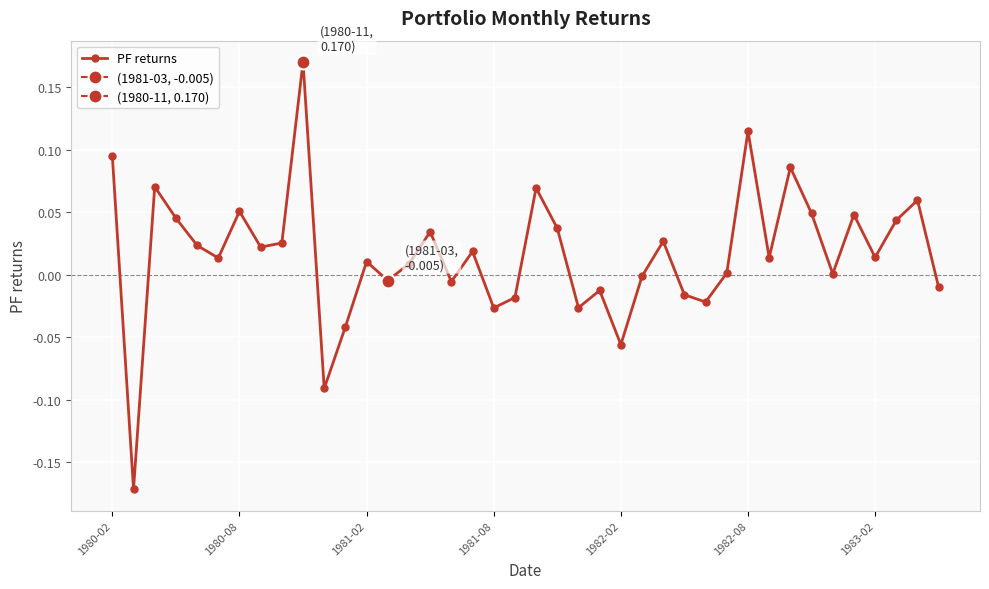

Between 25 and 24, which is larger?

25